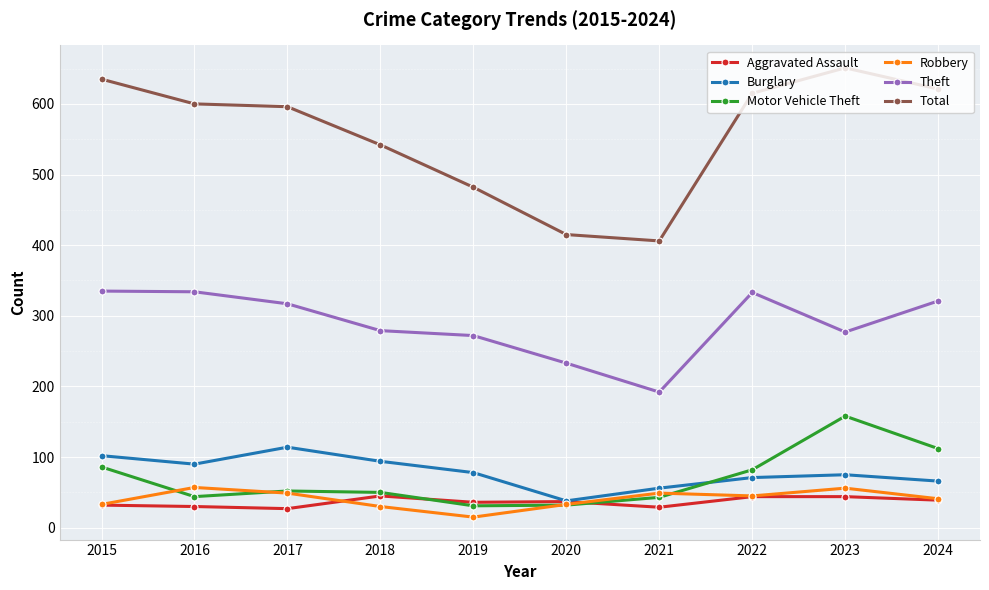

How many distinct data groups are displayed?

6